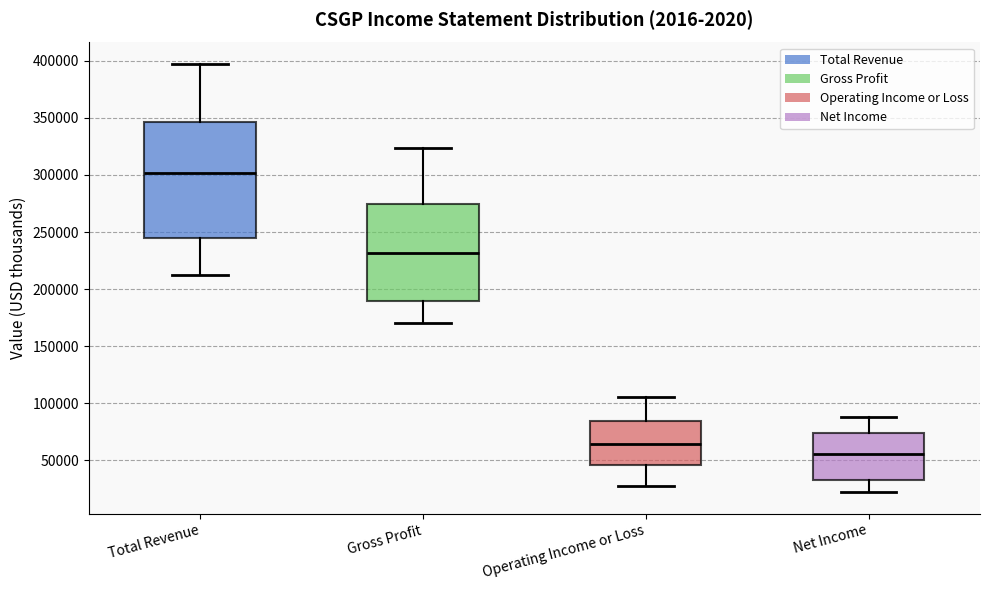

Reading left to right, read every box against the y-axis: the position of its median line, the range the box covers, and the ends of its whiskers. The values are not printed on the chart, so give them approximately, as read against the axis.

Total Revenue: median 300000, box 245000 to 345000, whiskers 215000 to 395000
Gross Profit: median 230000, box 190000 to 275000, whiskers 170000 to 325000
Operating Income or Loss: median 65000, box 45000 to 85000, whiskers 30000 to 105000
Net Income: median 55000, box 35000 to 75000, whiskers 20000 to 90000